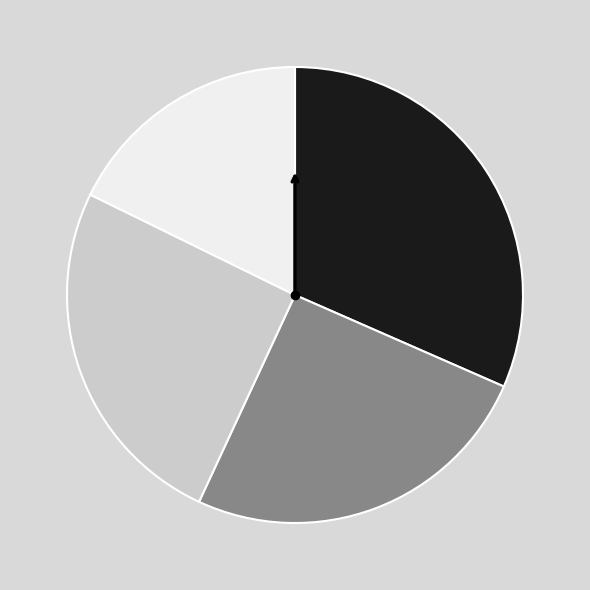

Does any single category account for the majority?

No